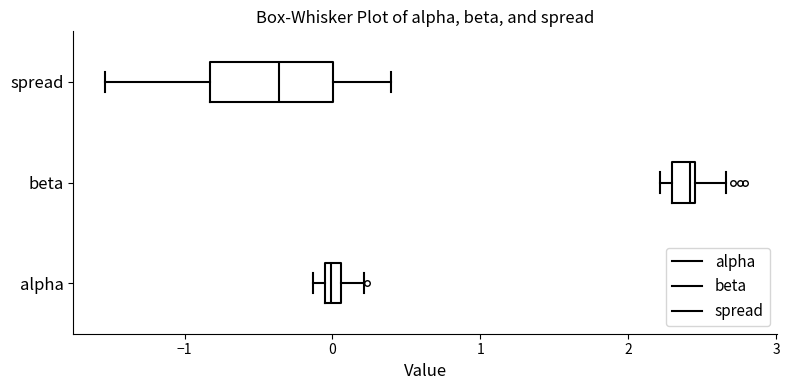

Comparing the boxes themselves (not the whiskers), which one is the widest?

spread